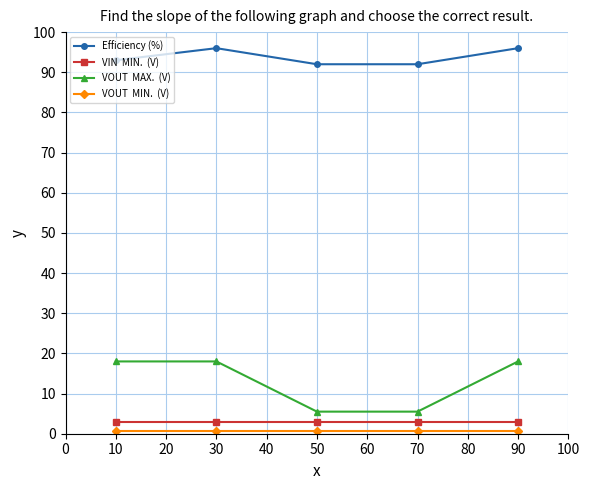

What is the maximum value shown in the chart?

96.0